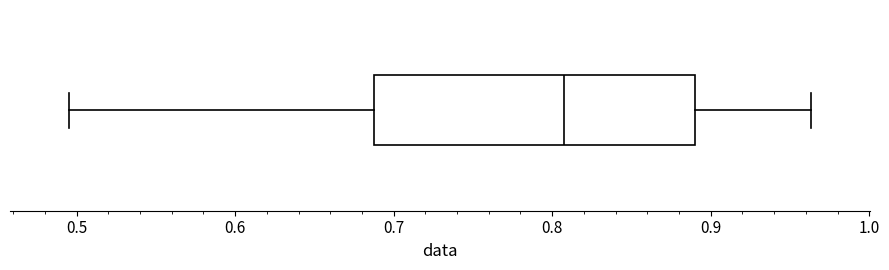

Transcribe this box plot: give where the median line is, the range the box spans, and where the two whiskers end, as read against the x-axis. The values are not printed on the chart, so give them approximately, as read against the axis.

median 0.81, box 0.69 to 0.89, whiskers 0.50 to 0.96